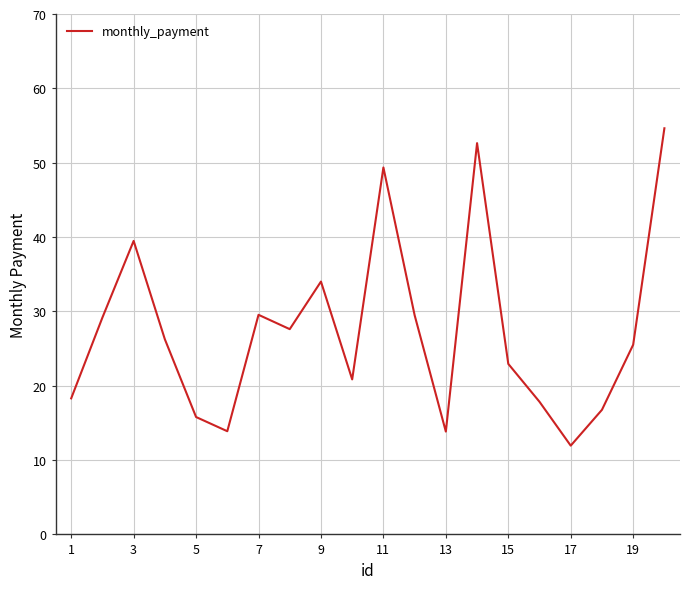

What is the minimum value shown in the chart?

11.9